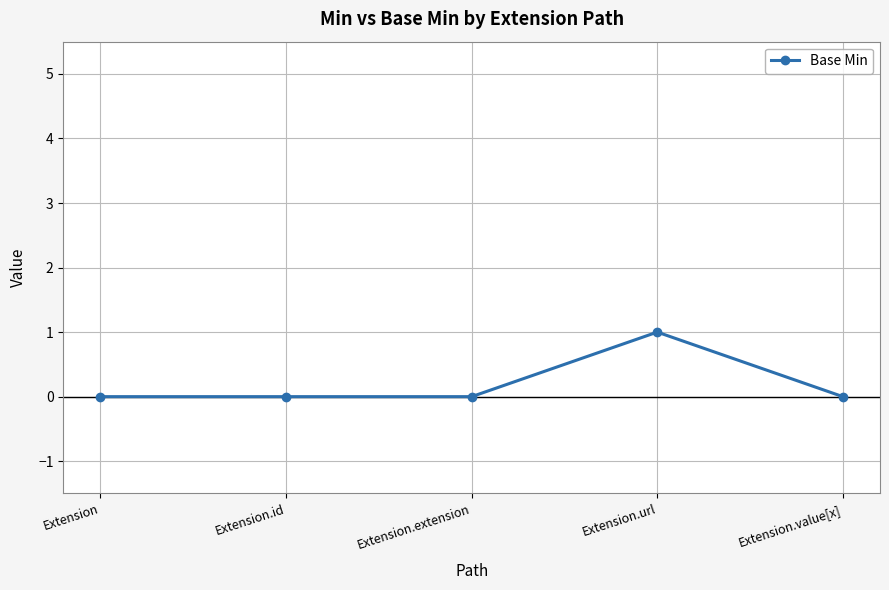

What is the label of the 4th point from the left?

Extension.url